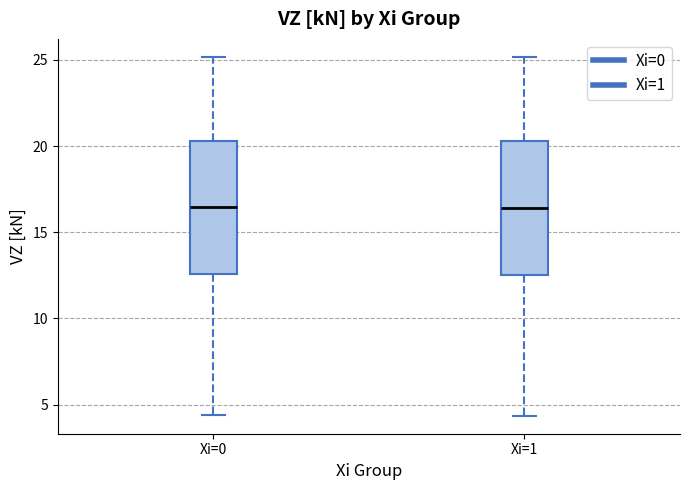

Reading left to right, transcribe this box plot: for each box, give where its median line is, the range the box spans, and where its two whiskers end, as read against the y-axis. The values are not printed on the chart, so give them approximately, as read against the axis.

Xi=0: median 16.5, box 12.5 to 20.5, whiskers 4.5 to 25.0
Xi=1: median 16.5, box 12.5 to 20.5, whiskers 4.5 to 25.0